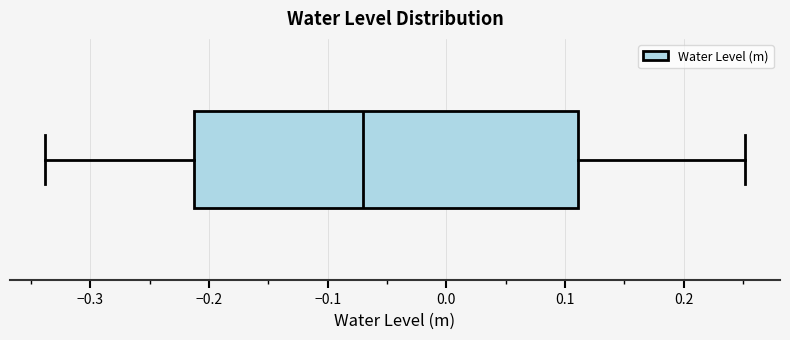

Transcribe this box plot: give where the median line is, the range the box spans, and where the two whiskers end, as read against the x-axis. The values are not printed on the chart, so give them approximately, as read against the axis.

median -0.07, box -0.21 to 0.11, whiskers -0.34 to 0.25